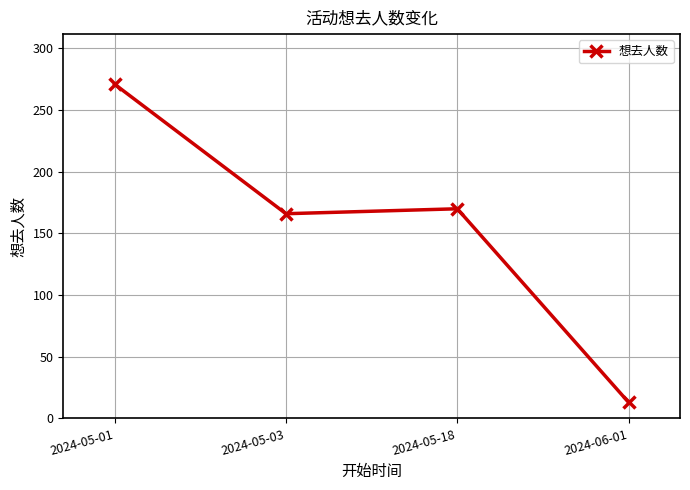

True or false: the data has more than 1 interior local peaks.

False